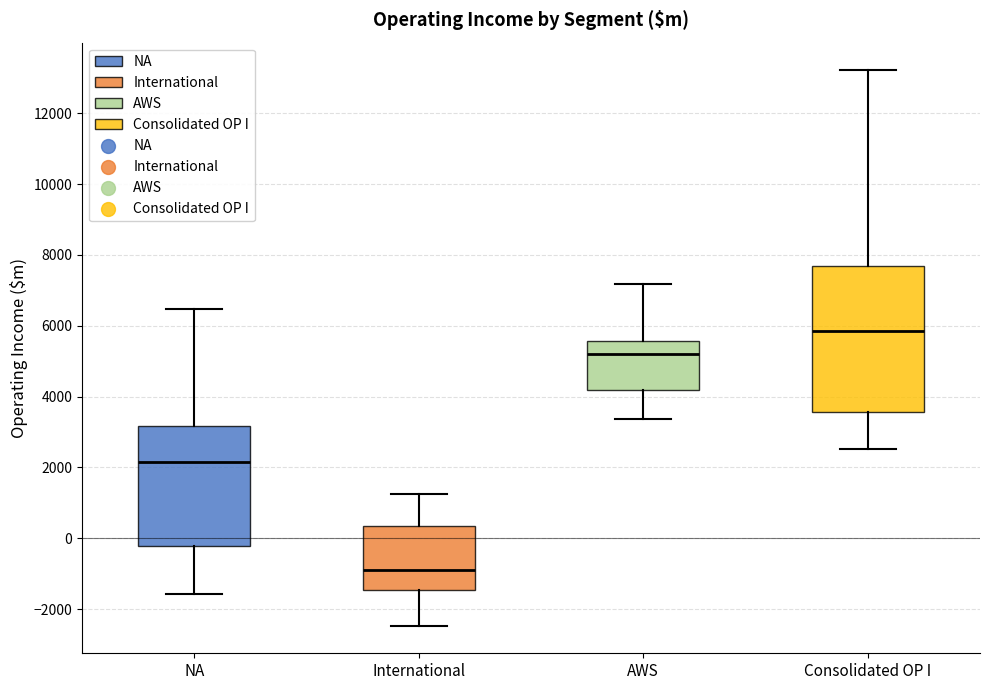

Reading left to right, read every box against the y-axis: the position of its median line, the range the box covers, and the ends of its whiskers. The values are not printed on the chart, so give them approximately, as read against the axis.

NA: median 2200, box -200 to 3200, whiskers -1600 to 6400
International: median -800, box -1400 to 400, whiskers -2400 to 1200
AWS: median 5200, box 4200 to 5600, whiskers 3400 to 7200
Consolidated OP I: median 5800, box 3600 to 7600, whiskers 2600 to 13200